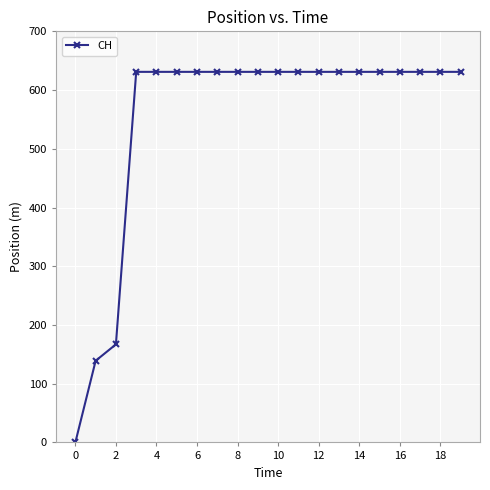

How many lines are shown in the chart?

1